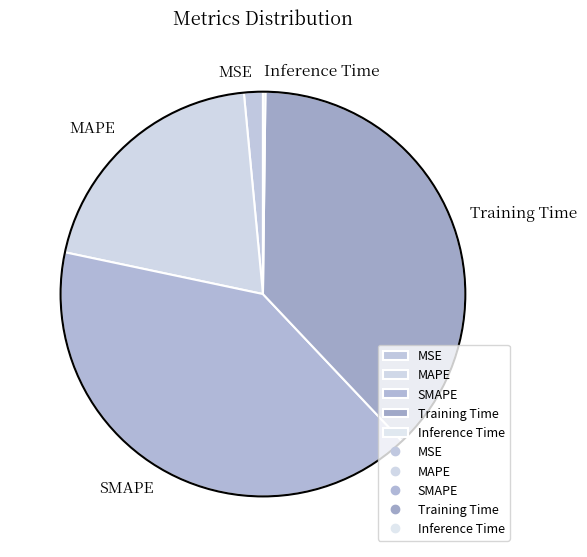

Which has a higher value, MAPE or MSE?

MAPE